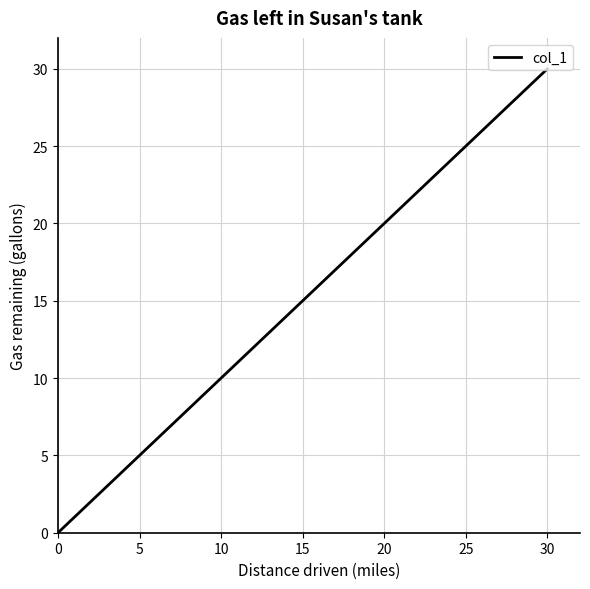

What is the average value?

14.1